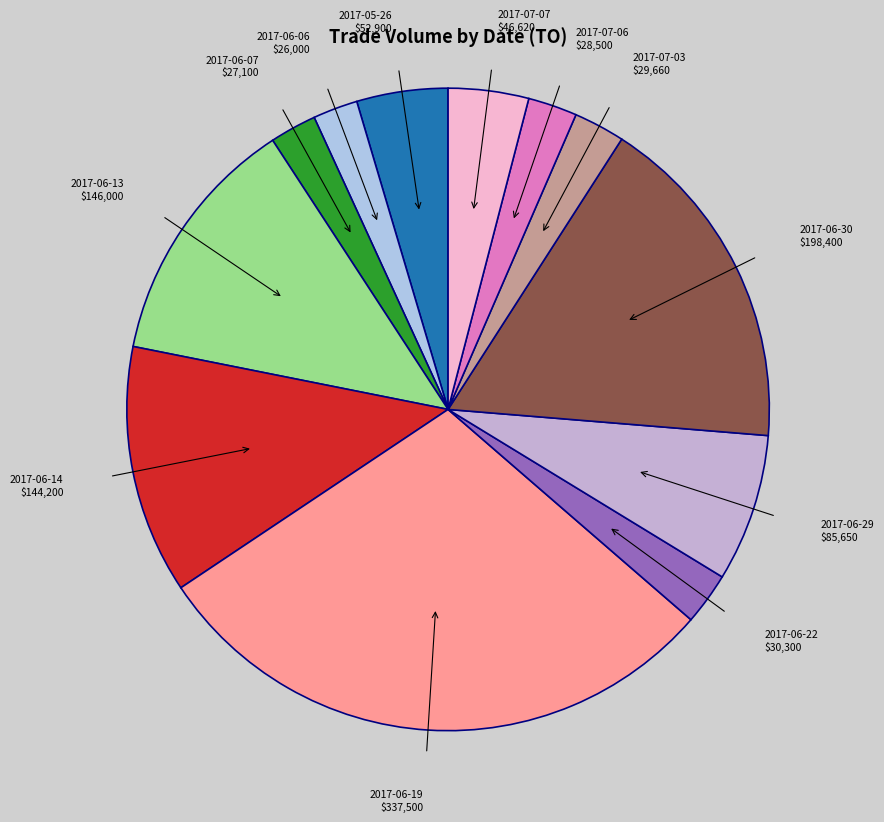

Does 2017-06-06 $26,000 account for over 50% of the chart?

No